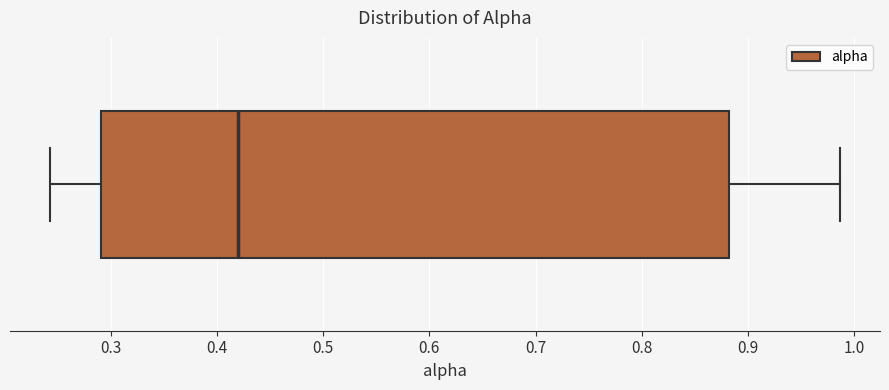

Read this box plot against the x-axis: the position of the median line, the range covered by the box, and the ends of both whiskers. The values are not printed on the chart, so give them approximately, as read against the axis.

median 0.42, box 0.29 to 0.88, whiskers 0.24 to 0.99